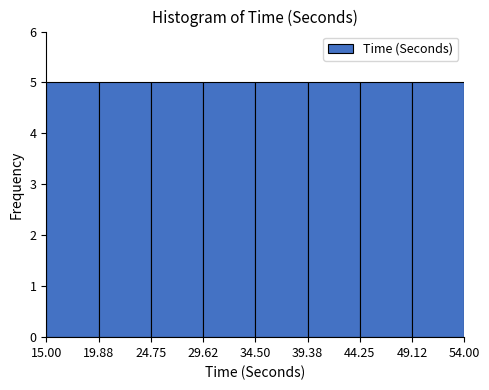

Reading left to right, transcribe this chart: for each bar, give the range it covers on the x-axis and its height. The values are not printed on the chart, so give them approximately, as read against the axis.

15.00 to 19.88: 5
19.88 to 24.75: 5
24.75 to 29.62: 5
29.62 to 34.50: 5
34.50 to 39.38: 5
39.38 to 44.25: 5
44.25 to 49.12: 5
49.12 to 54.00: 5